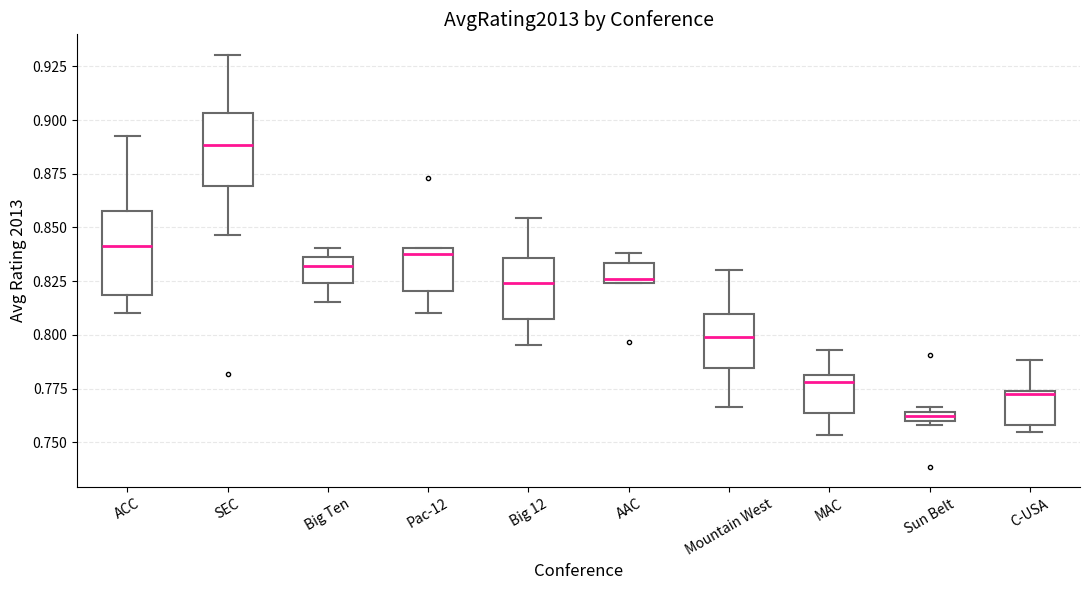

Which box has the lowest median line?

Sun Belt